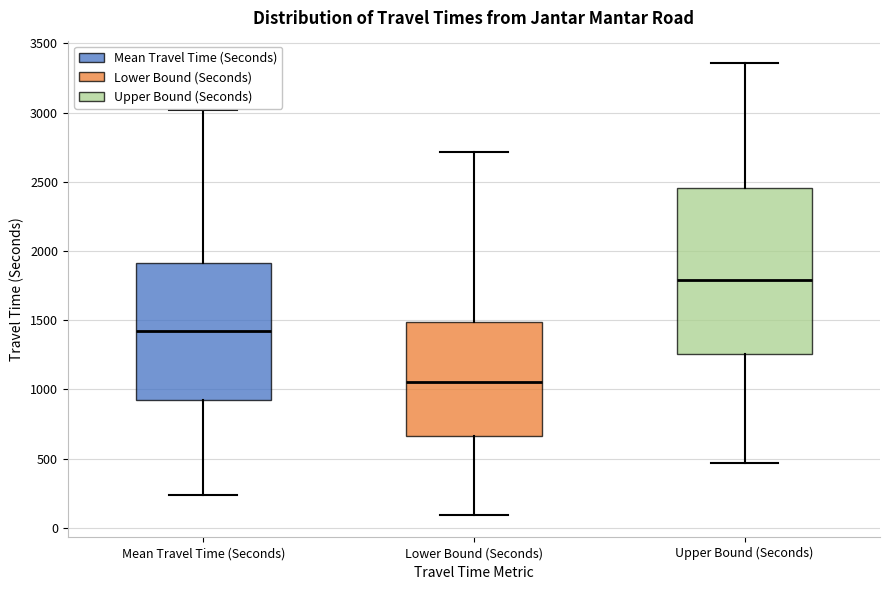

Which box is the tallest, from its lower edge to its upper edge?

Upper Bound (Seconds)